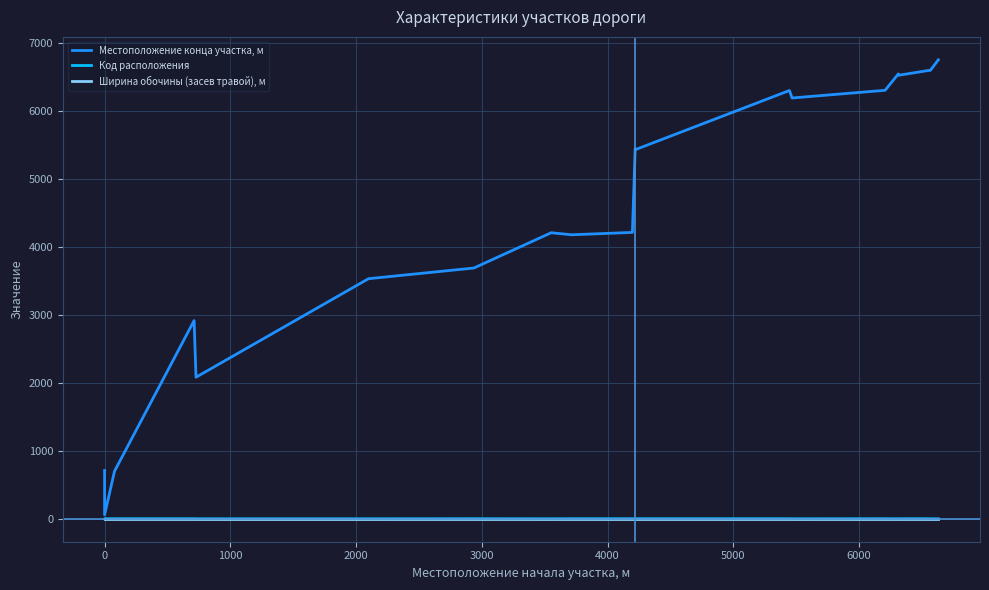

What is the smallest value displayed?

1